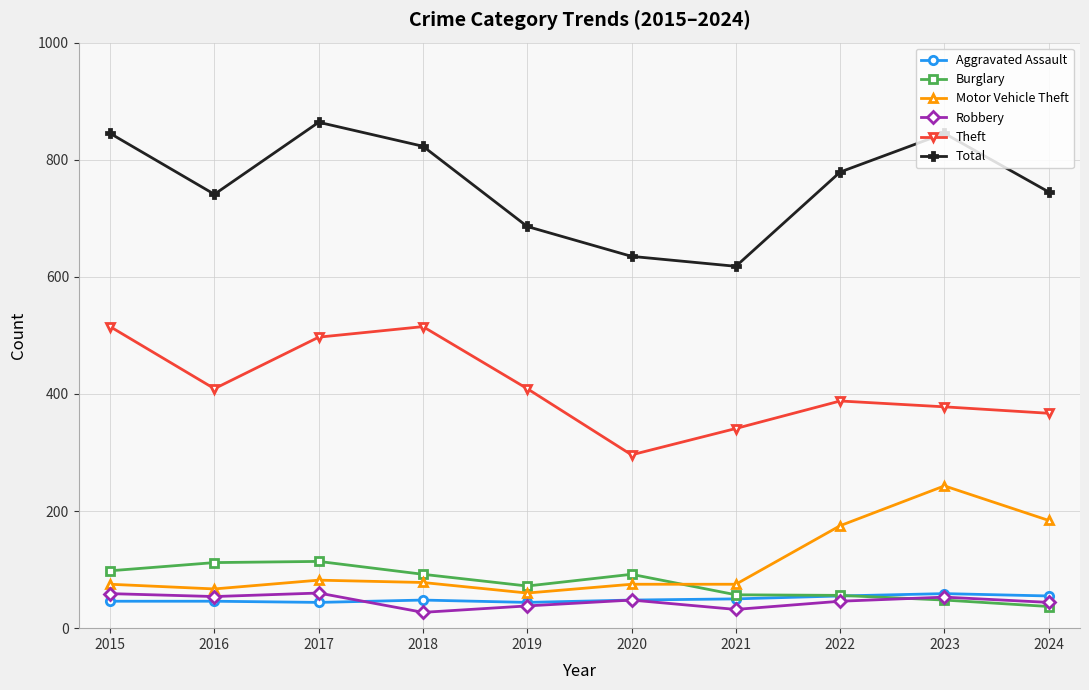

Does the chart display data point markers on the line(s)?

Yes